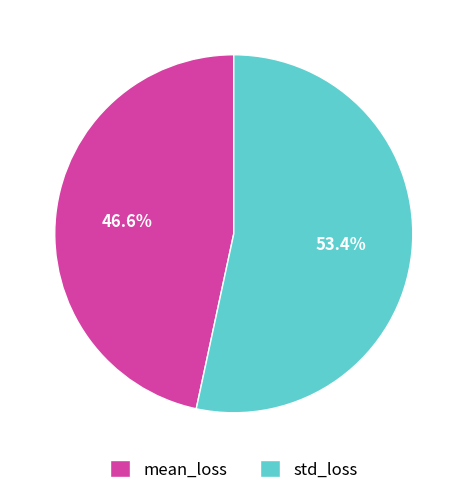

To the nearest percent, what is the average slice percentage?

50%